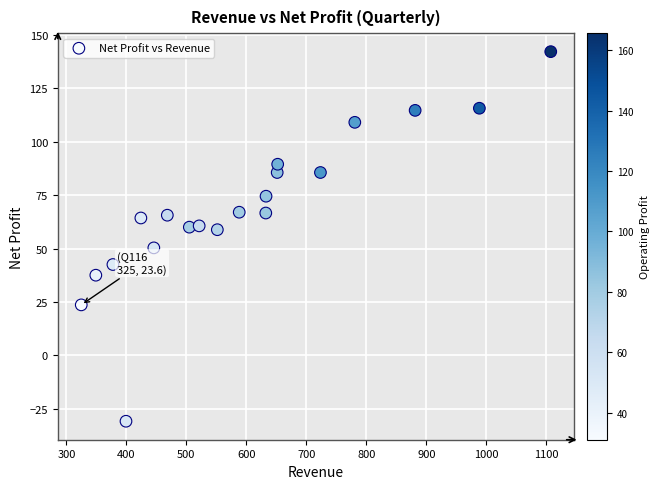

What is the range of Y values (max minus min)?

173.1